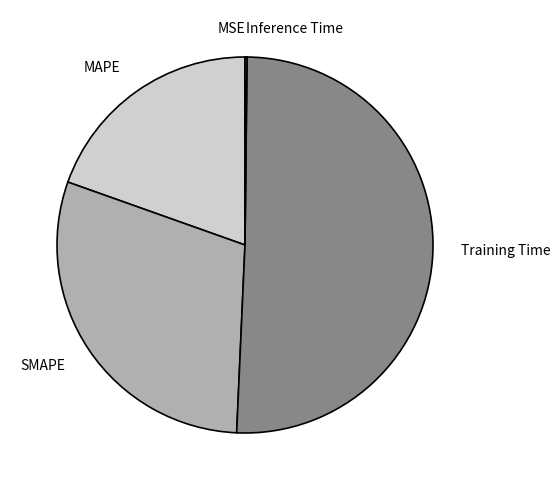

Is there a majority slice in this chart?

Yes